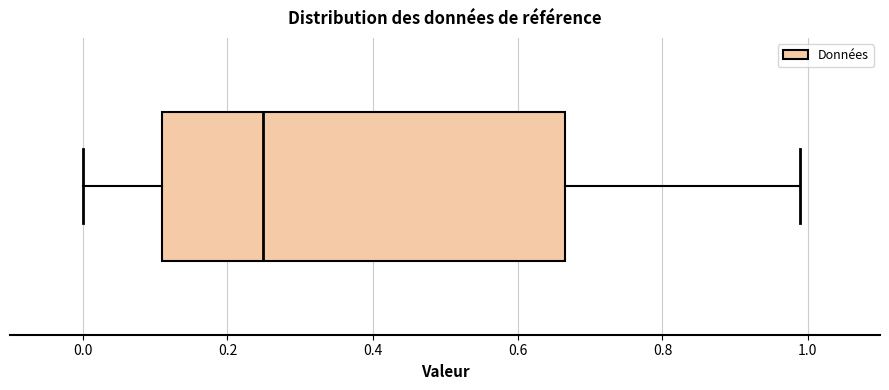

Where does the median line of the box sit on the x-axis? The values are not printed on the chart, so give them approximately, as read against the axis.

0.24